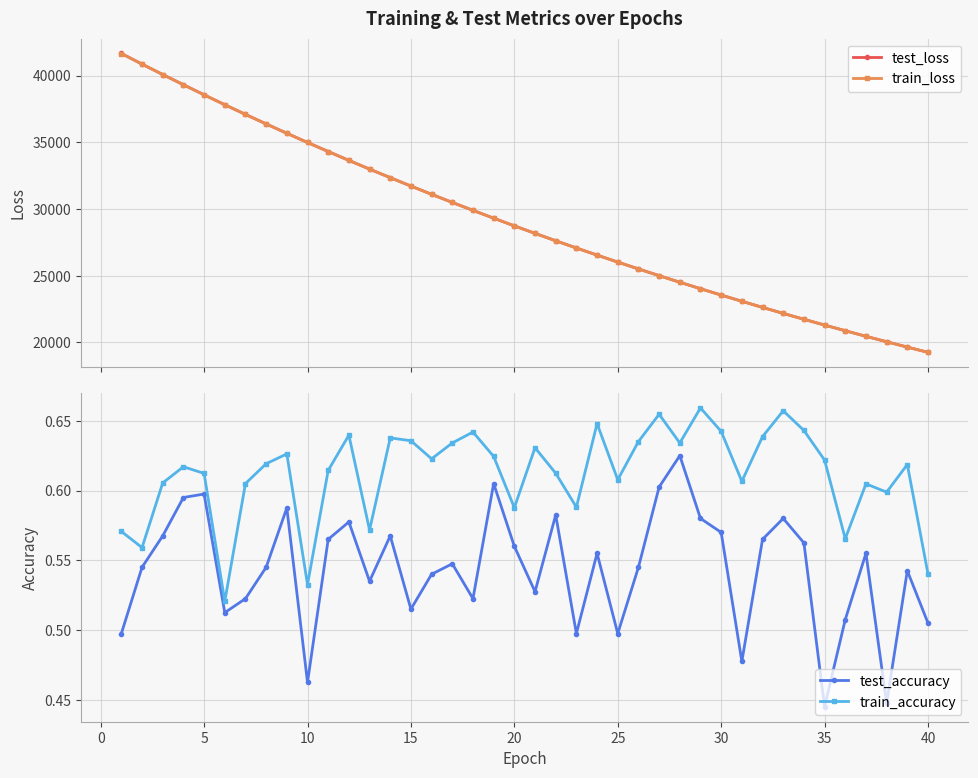

What is the highest value of the test_loss series?

41648.9